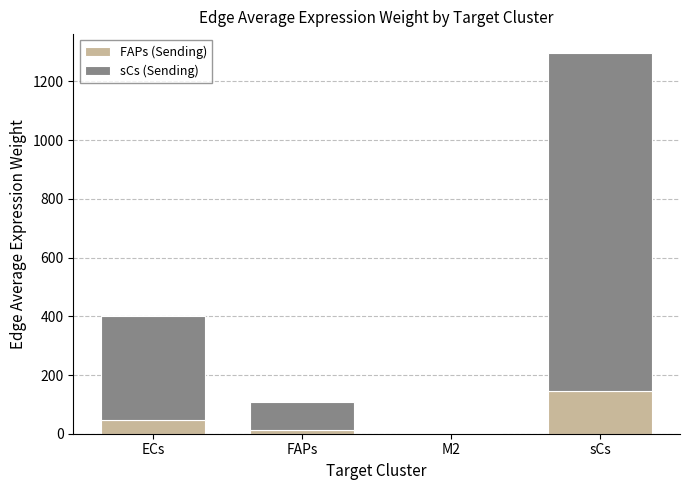

Where is FAPs (Sending) nearest to the value 73?

ECs